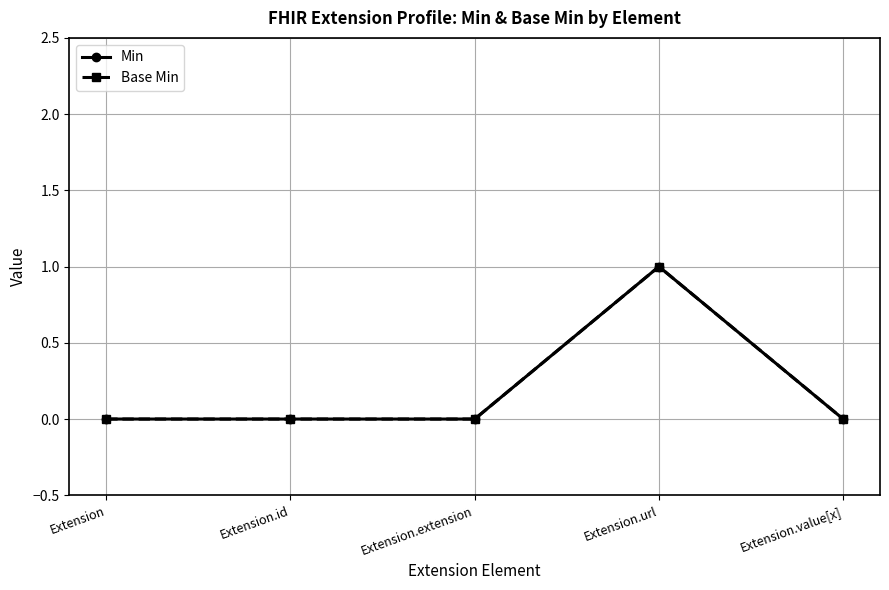

Does the chart have visible grid lines?

Yes